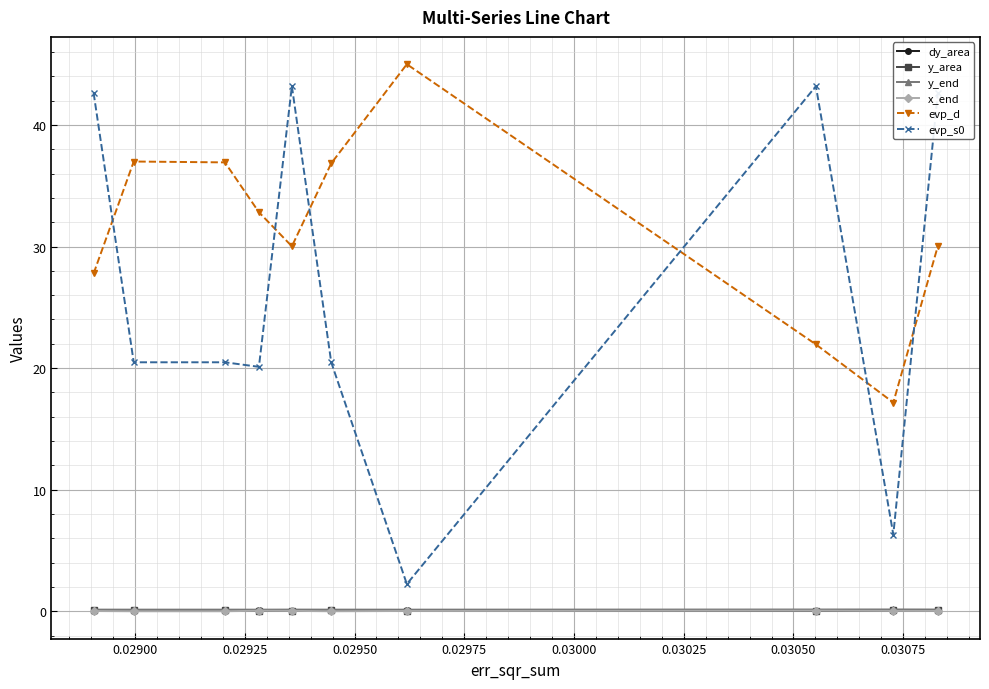

What is the minimum value for evp_d?

17.2